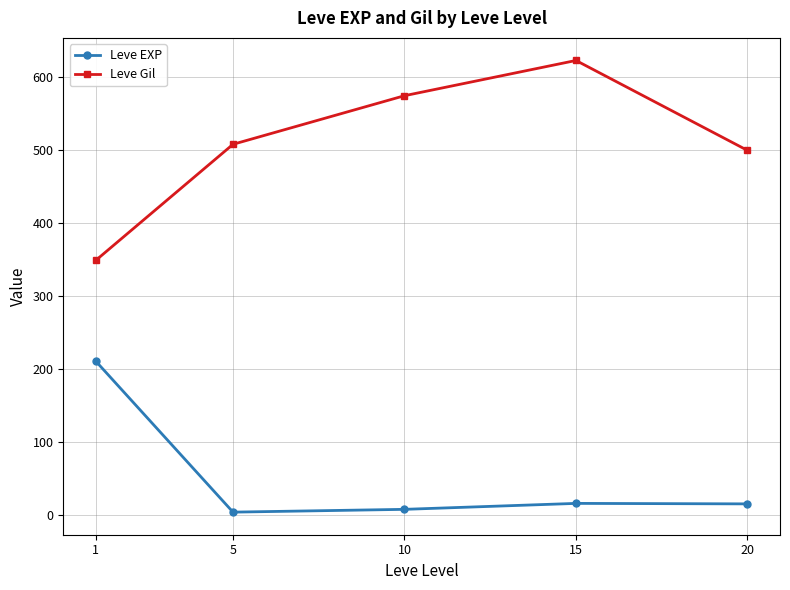

What is the sum of all Leve Gil values?

2555.8